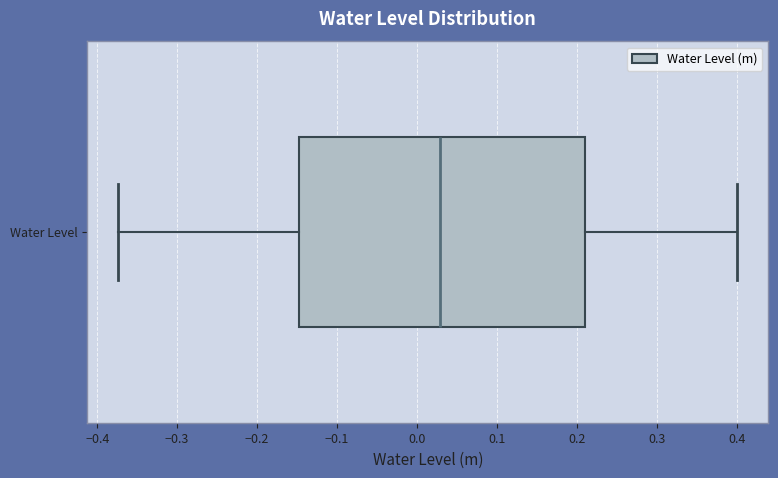

Read this box plot against the x-axis: the position of the median line, the range covered by the box, and the ends of both whiskers. The values are not printed on the chart, so give them approximately, as read against the axis.

median 0.03, box -0.15 to 0.21, whiskers -0.37 to 0.40